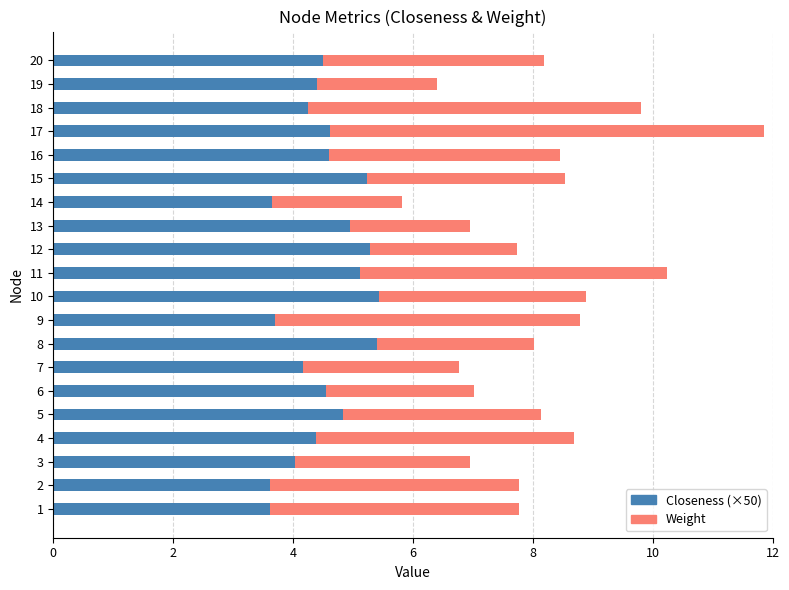

True or false: Closeness (×50) has a value of 7.7 at 20.

False